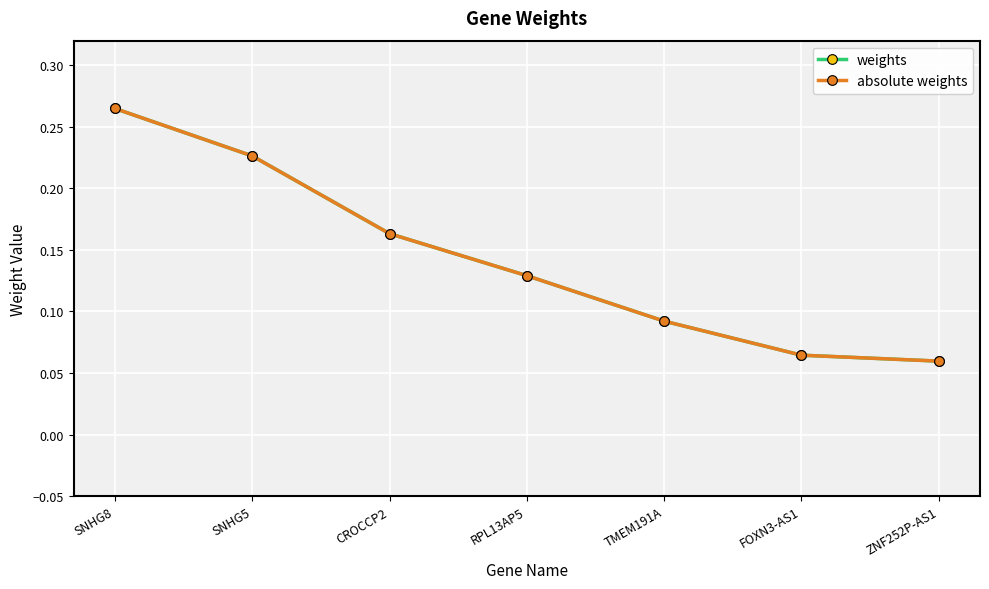

Does the chart have visible grid lines?

Yes